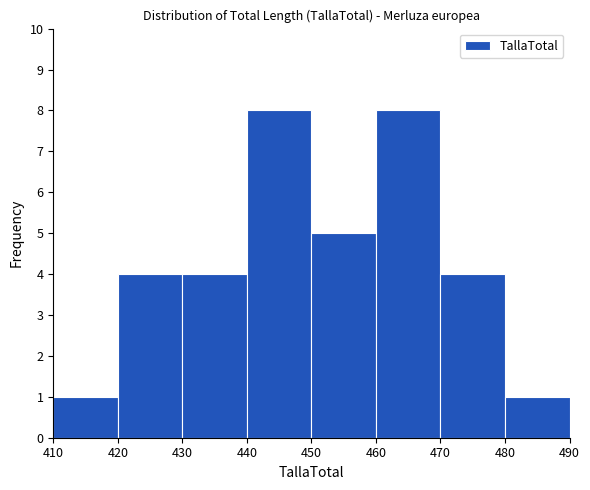

What is the height of the bar covering 410 to 420 on the x-axis? The values are not printed on the chart, so give them approximately, as read against the axis.

1